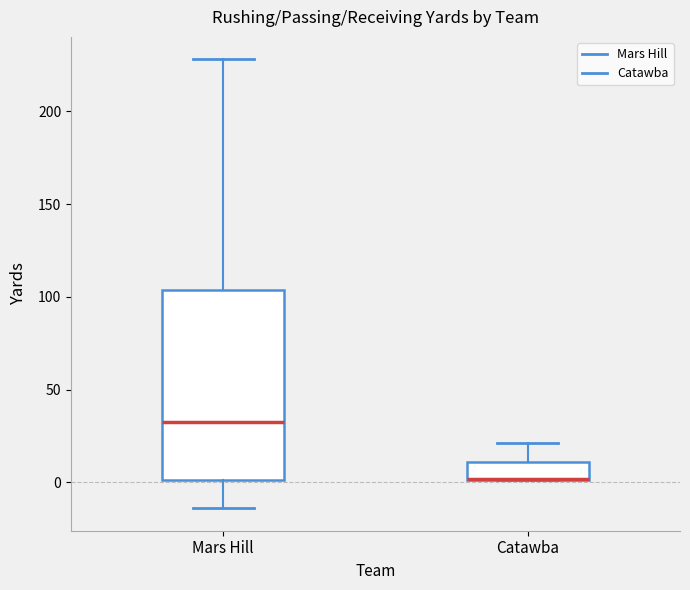

Where does the upper whisker of the box for Mars Hill end on the y-axis? The values are not printed on the chart, so give them approximately, as read against the axis.

230